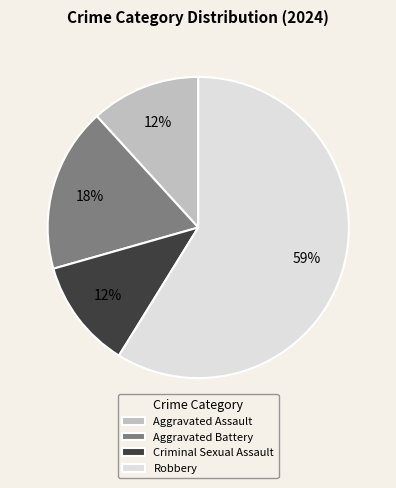

How many slices are in this pie chart?

4